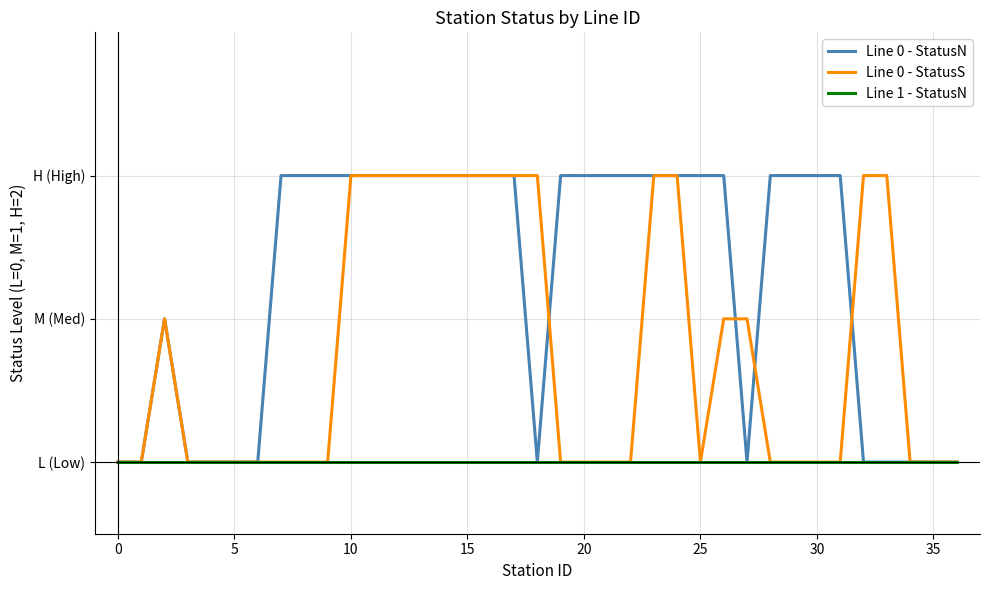

Count the Line 0 - StatusS values in the range 0 to 2.

37